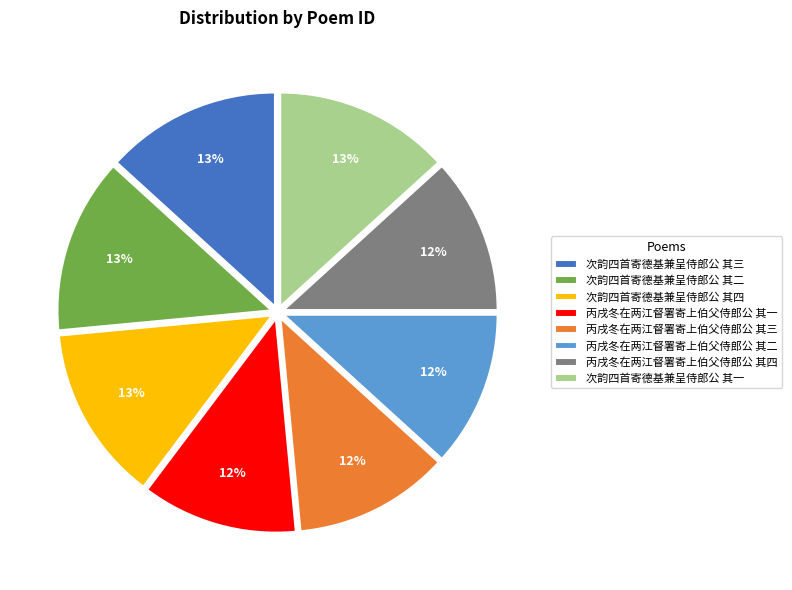

Is 丙戌冬在两江督署寄上伯父侍郎公 其二 the majority of the pie?

No